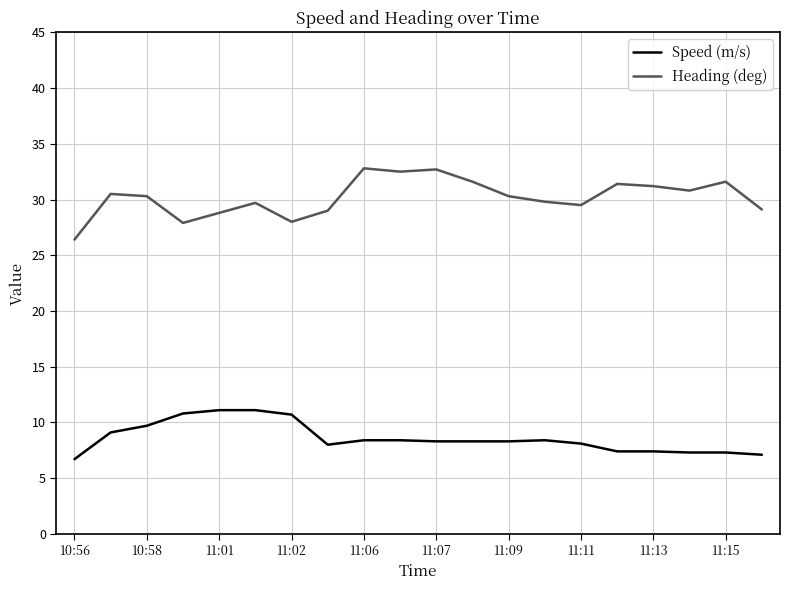

List the series in order of their peak value, lowest first.

Speed (m/s), Heading (deg)